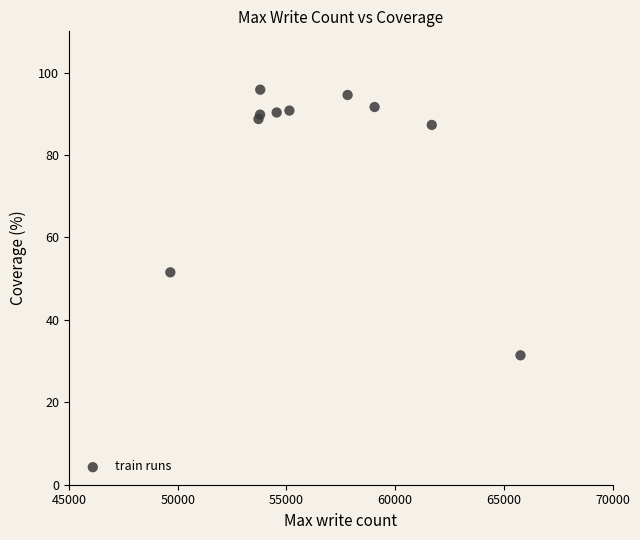

What Y value in the scatter plot is closest to 63?

51.5